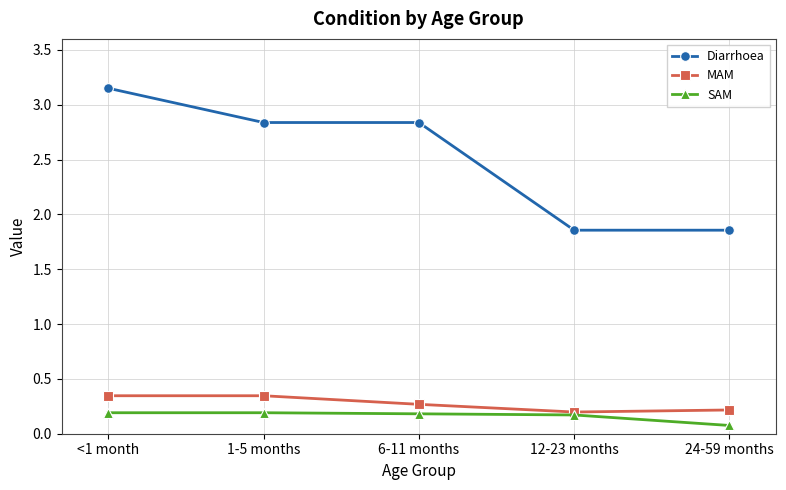

At how many categories does at least one series exceed 0?

5